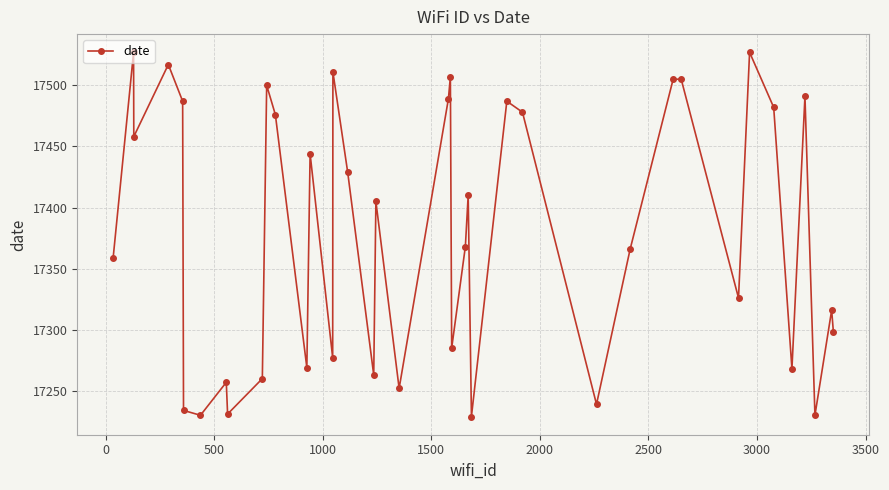

What is the average value?

17380